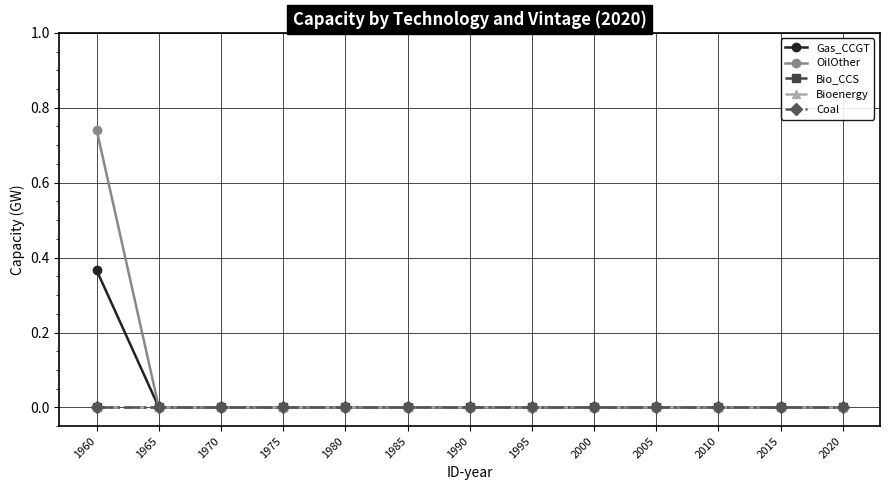

Does the chart have visible grid lines?

Yes